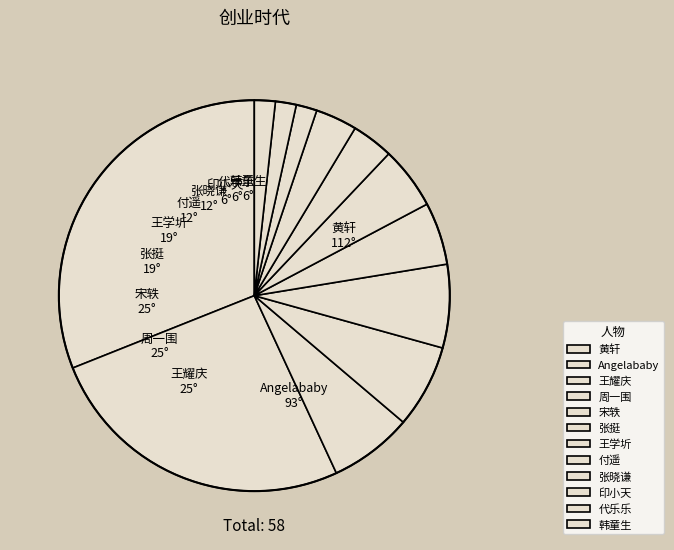

Do 王学圻 and 宋轶 together represent more than half of the pie?

No